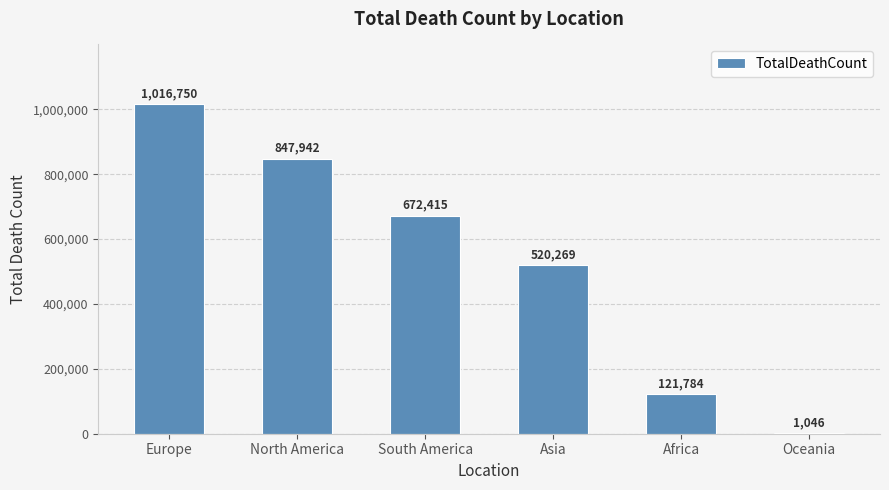

Does the chart contain stacked bars?

No